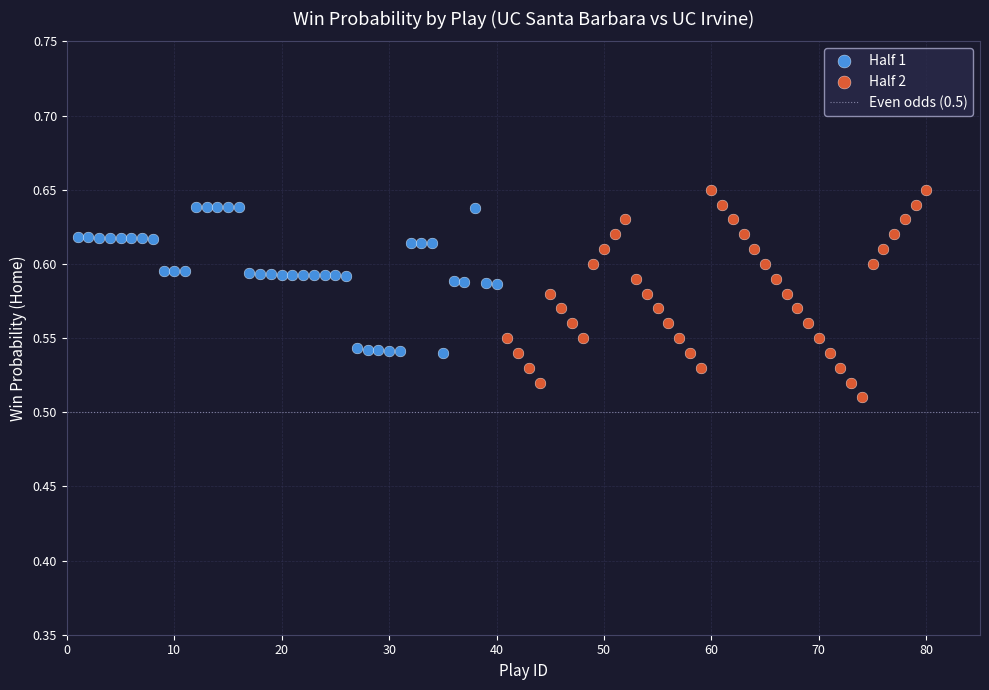

Which series has the widest spread of Y values?

Half 2